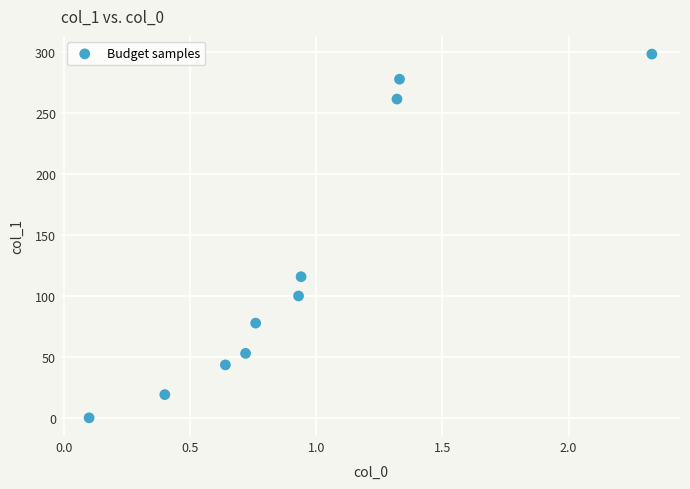

What Y value in the scatter plot is closest to 149?

115.9